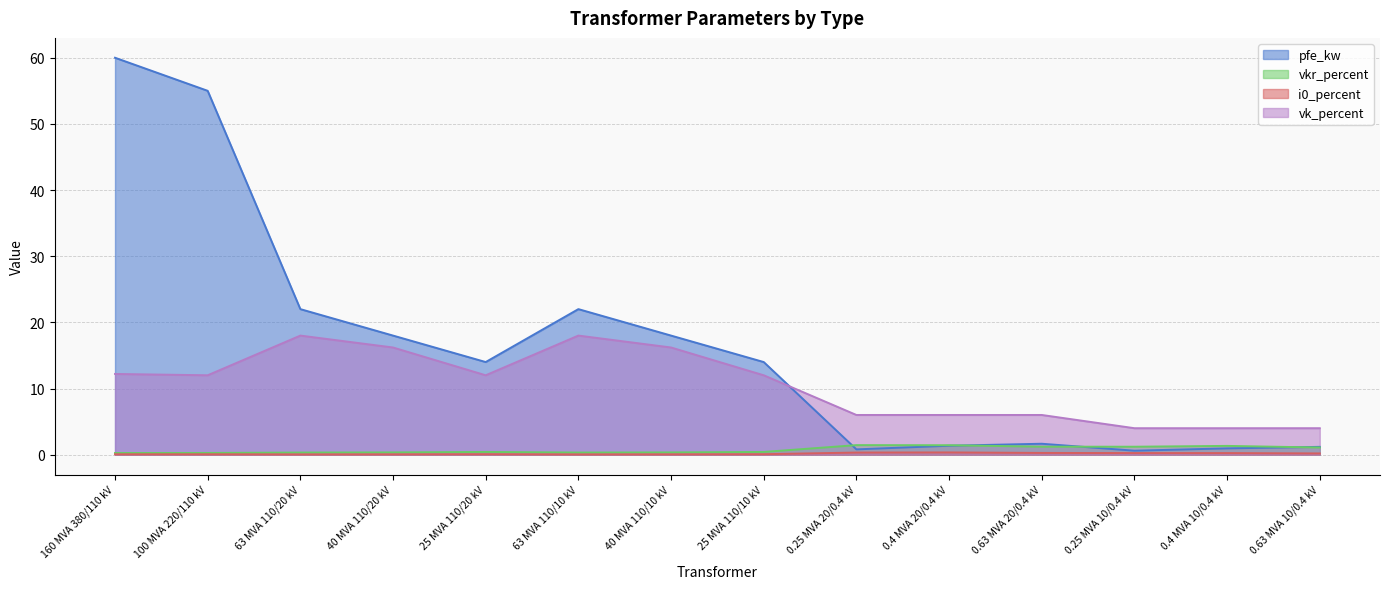

The pfe_kw series shows 33.8 at 160 MVA 380/110 kV. True or false?

False